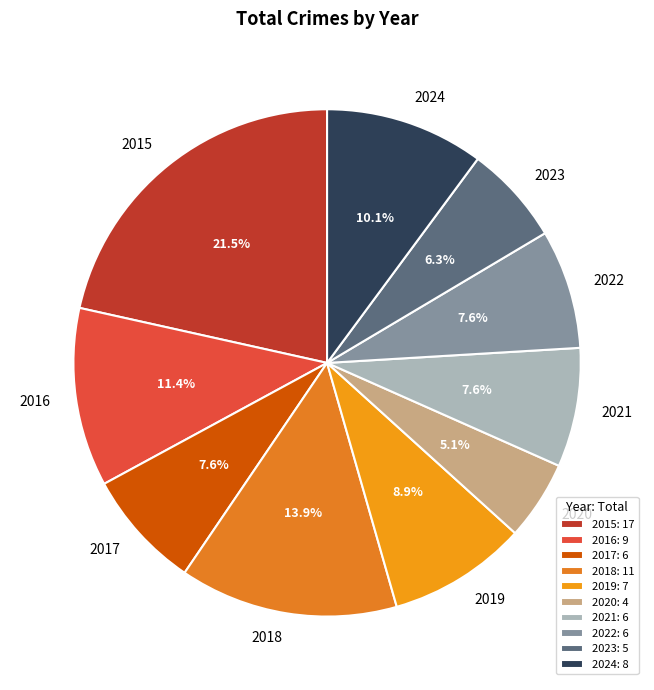

How many segments does this pie chart have?

10